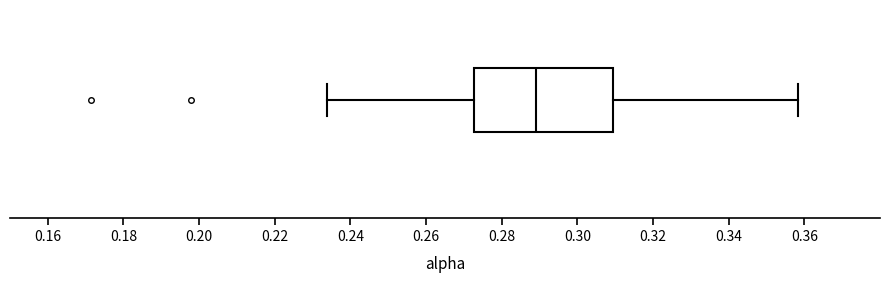

Read this box plot against the x-axis: the position of the median line, the range covered by the box, and the ends of both whiskers. The values are not printed on the chart, so give them approximately, as read against the axis.

median 0.288, box 0.272 to 0.310, whiskers 0.234 to 0.358